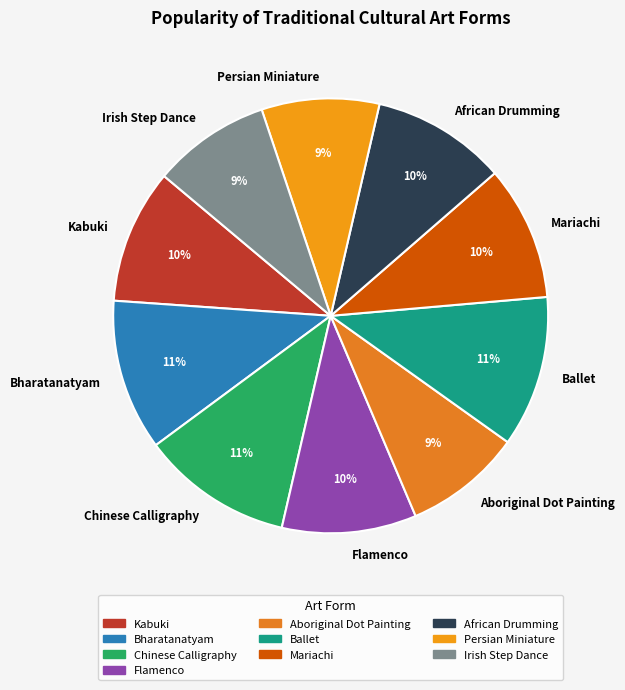

Approximately how many times larger is the value at Aboriginal Dot Painting compared to Ballet?

0.8